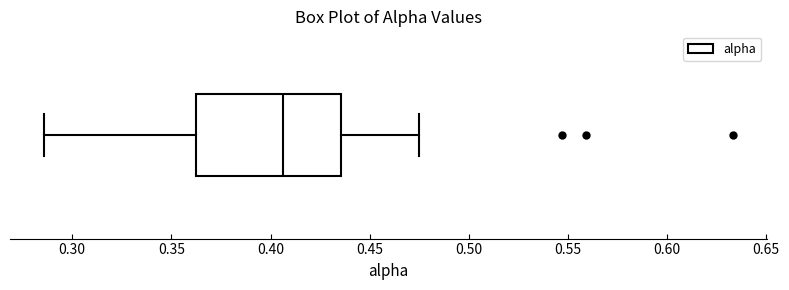

Transcribe this box plot: give where the median line is, the range the box spans, and where the two whiskers end, as read against the x-axis. The values are not printed on the chart, so give them approximately, as read against the axis.

median 0.405, box 0.360 to 0.435, whiskers 0.285 to 0.475